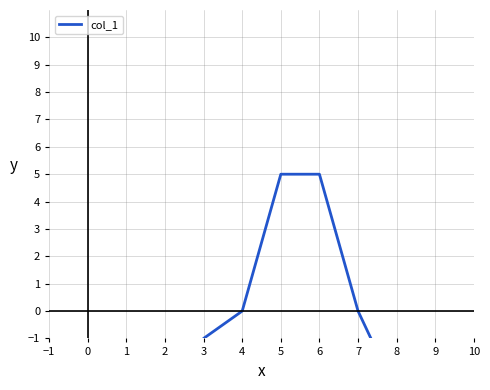

What is the difference between the second highest and minimum values?

12